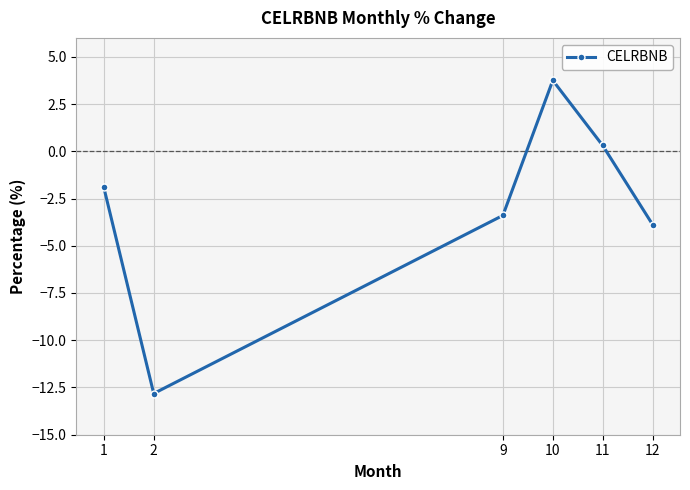

How many interior local valleys (lower than both neighbors) does the data have?

1